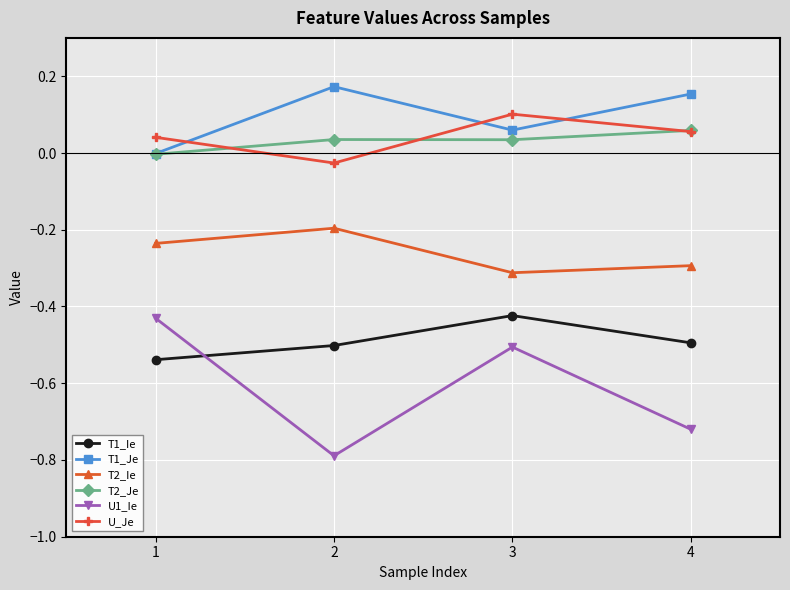

Where is T1_Ie nearest to the value 0?

3